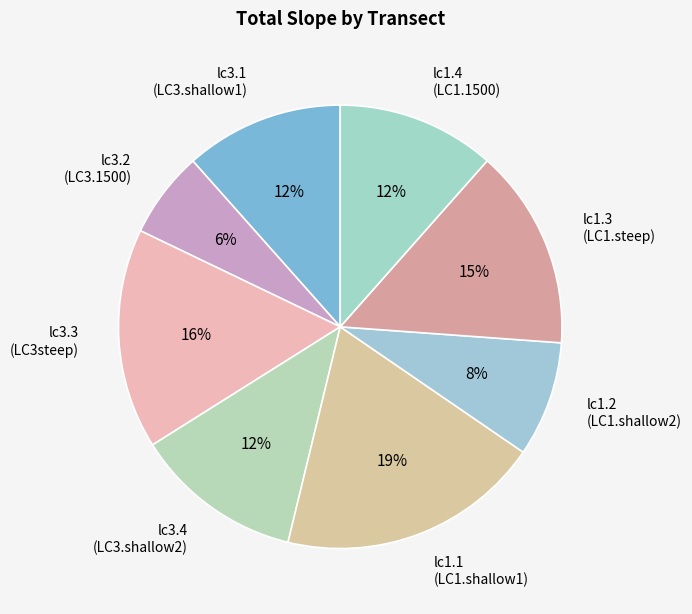

What is the smallest slice in the pie chart?

lc3.2 (LC3.1500)